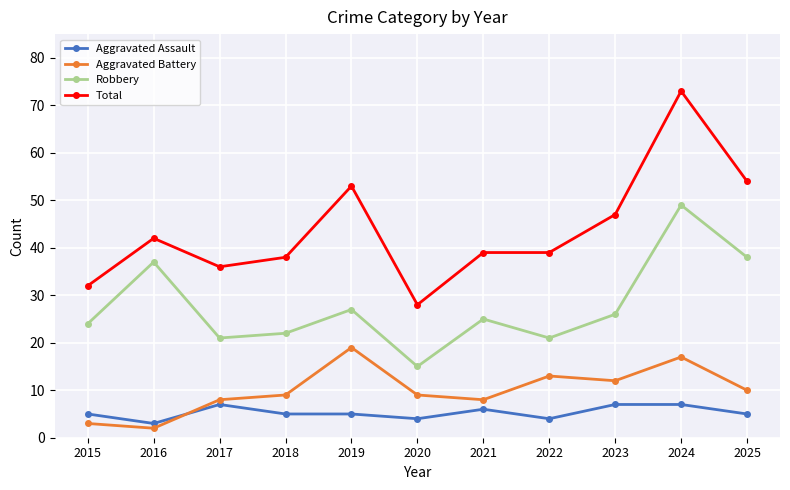

Reading left to right, what are all the values shown in this chart?

Aggravated Assault: 2015=5	2016=3	2017=7	2018=5	2019=5	2020=4	2021=6	2022=4	2023=7	2024=7	2025=5
Aggravated Battery: 2015=3	2016=2	2017=8	2018=9	2019=19	2020=9	2021=8	2022=13	2023=12	2024=17	2025=10
Robbery: 2015=24	2016=37	2017=21	2018=22	2019=27	2020=15	2021=25	2022=21	2023=26	2024=49	2025=38
Total: 2015=32	2016=42	2017=36	2018=38	2019=53	2020=28	2021=39	2022=39	2023=47	2024=73	2025=54